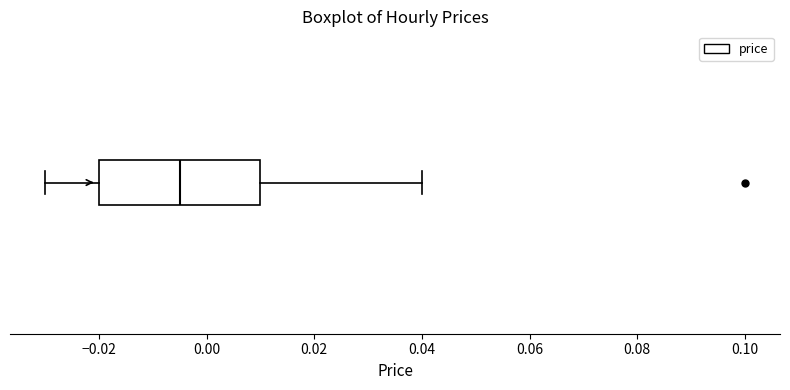

Read this box plot against the x-axis: the position of the median line, the range covered by the box, and the ends of both whiskers. The values are not printed on the chart, so give them approximately, as read against the axis.

median -0.004, box -0.020 to 0.010, whiskers -0.030 to 0.040